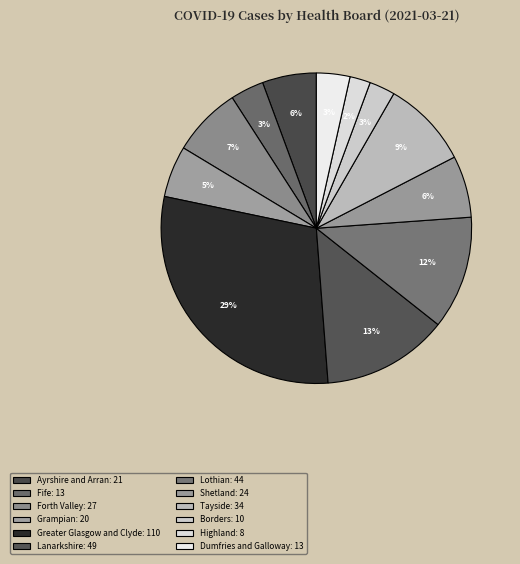

Count the number of slices in the pie.

12